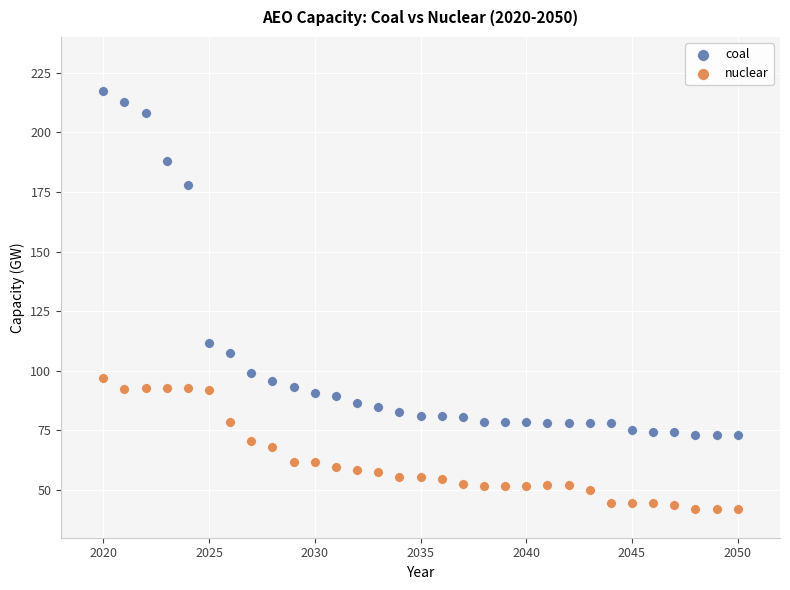

Across all series, what Y value is closest to 129?

111.6